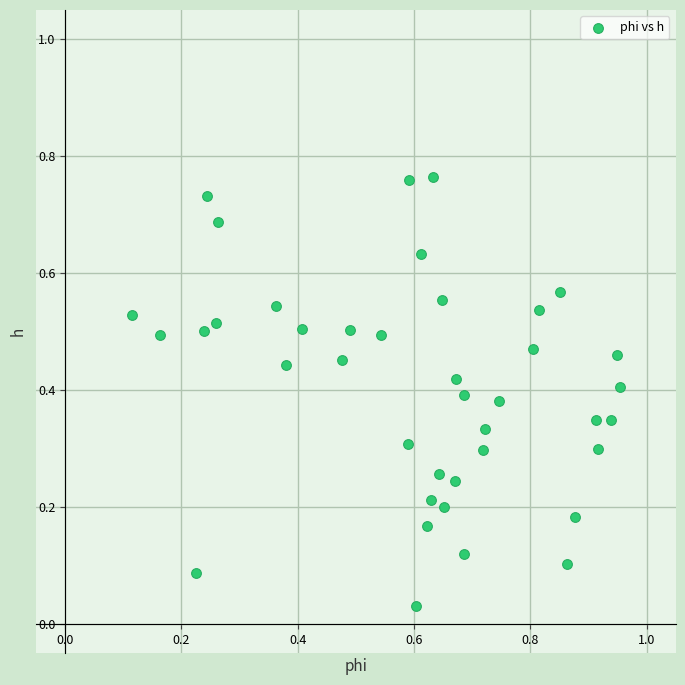

How many data points are displayed?

40